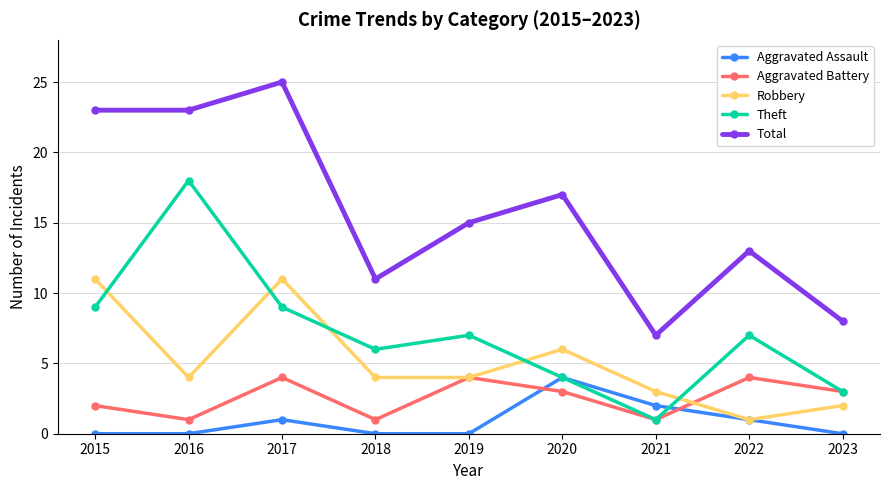

What is the minimum value for Aggravated Battery?

1